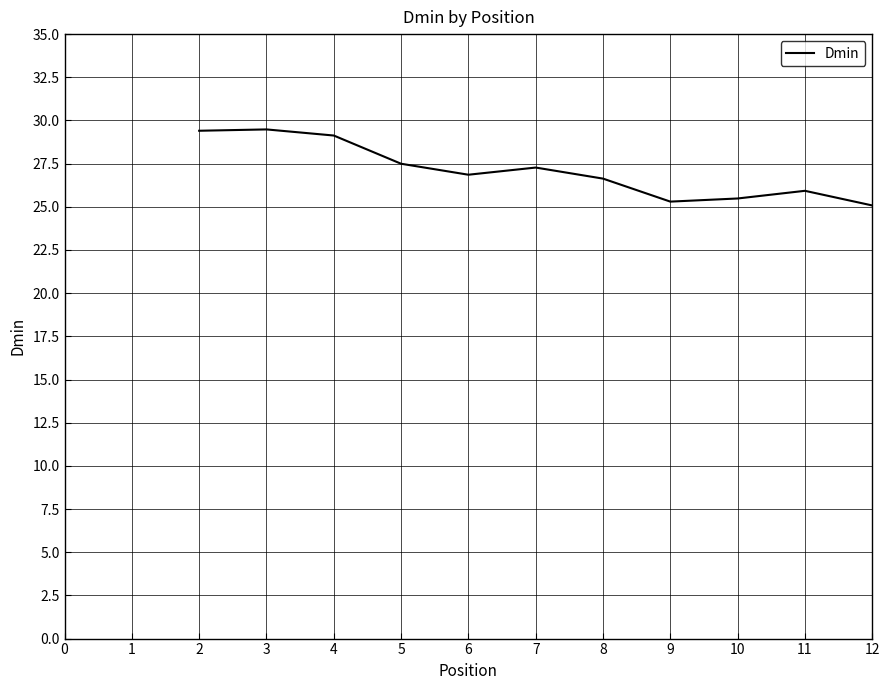

Read the value at 7.

27.3